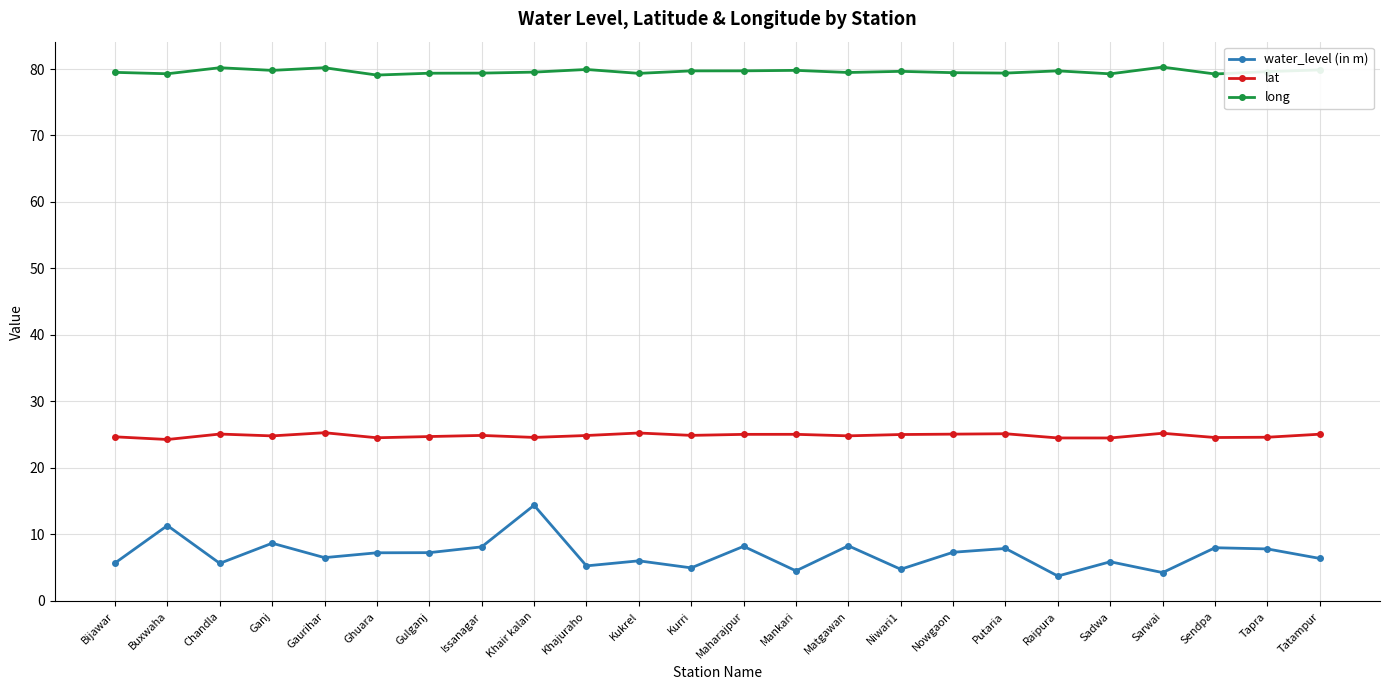

Which category has the highest value in the water_level (in m) series?

Khair kalan